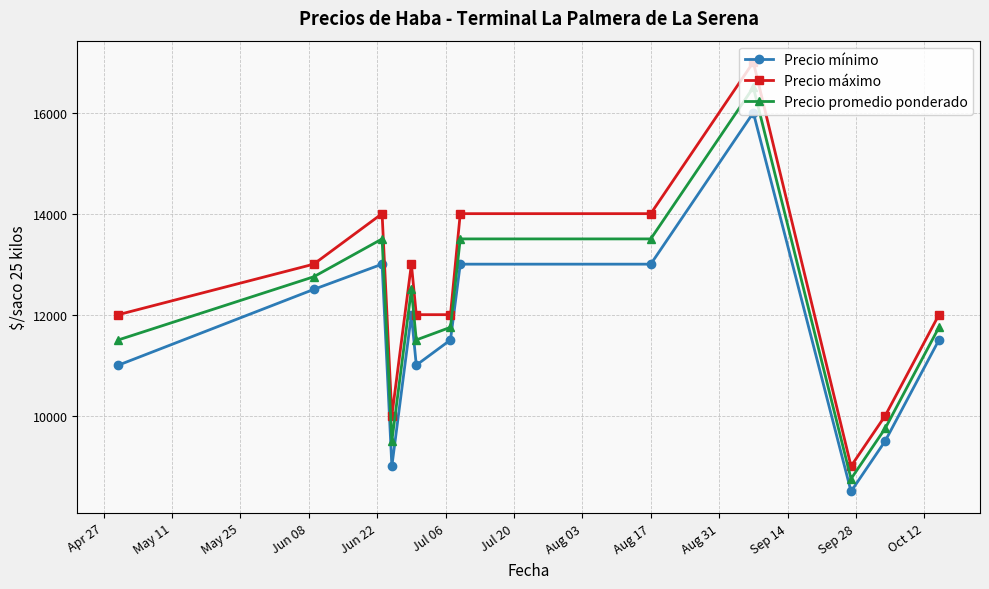

Rank the series by their average value, from highest to lowest.

Precio máximo, Precio promedio ponderado, Precio mínimo